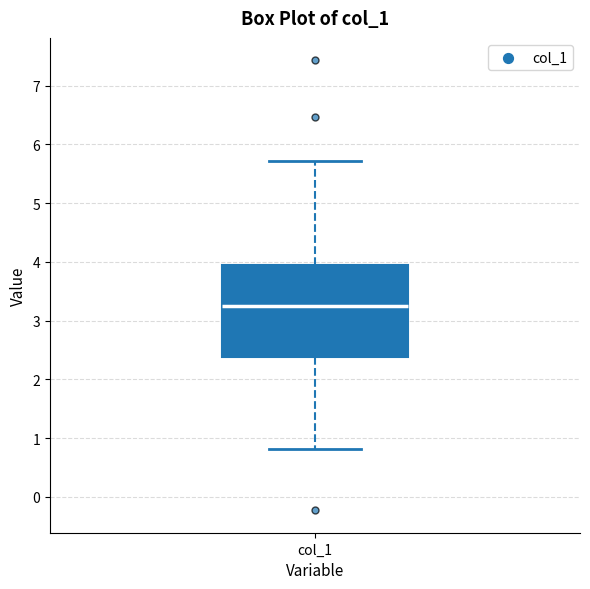

Where is the lower edge of the box for col_1 on the y-axis? The values are not printed on the chart, so give them approximately, as read against the axis.

2.4